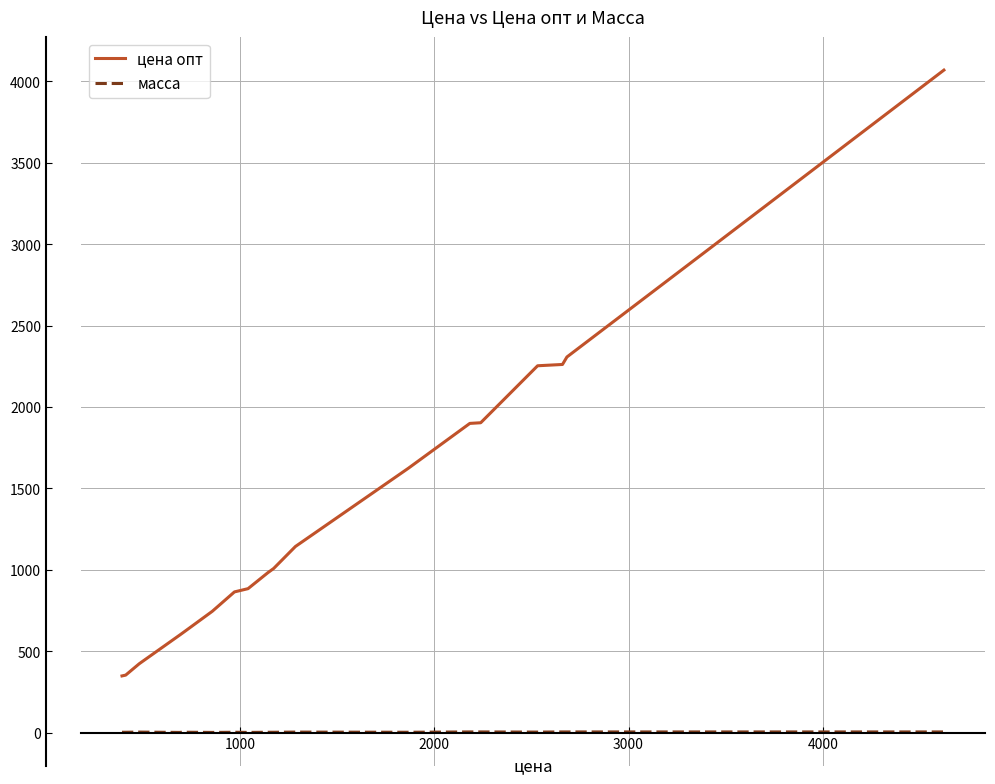

Which series has the widest spread of values?

цена опт